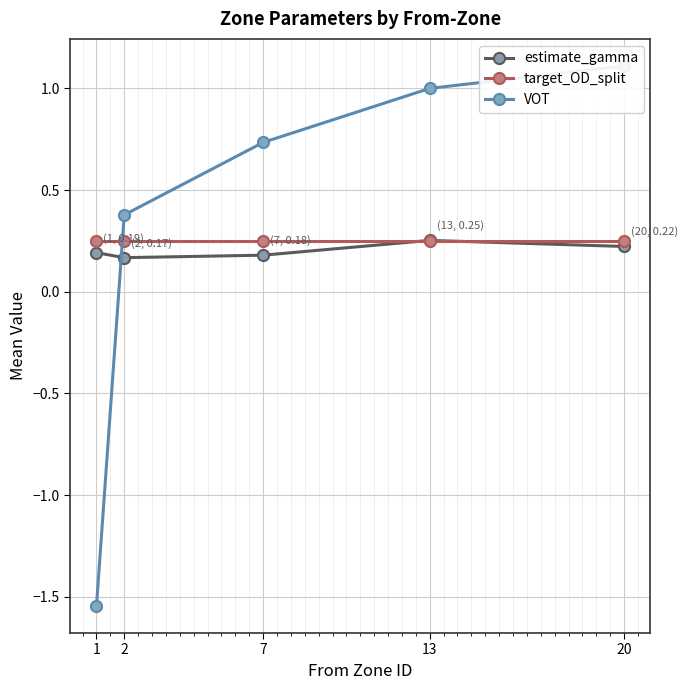

Which series has the largest total across all categories?

VOT